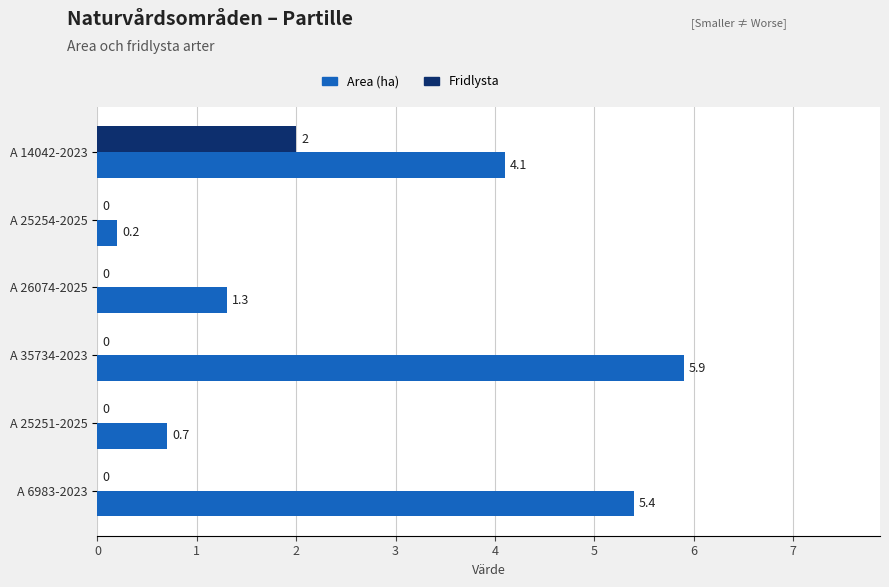

Which series has the largest total across all categories?

Area (ha)